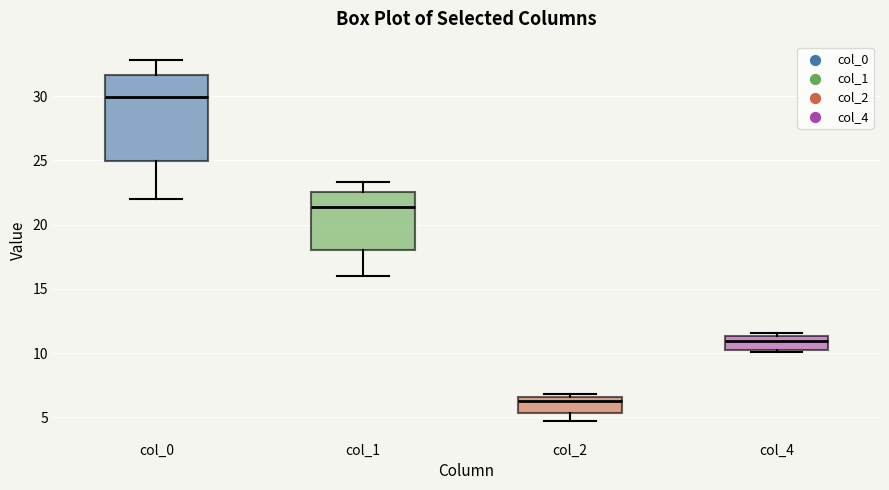

Reading left to right, read every box against the y-axis: the position of its median line, the range the box covers, and the ends of its whiskers. The values are not printed on the chart, so give them approximately, as read against the axis.

col_0: median 30.0, box 25.0 to 31.5, whiskers 22.0 to 33.0
col_1: median 21.5, box 18.0 to 22.5, whiskers 16.0 to 23.5
col_2: median 6.5 (just below the box's upper edge), box 5.5 to 6.5, whiskers 5.0 to 7.0
col_4: median 11.0, box 10.5 to 11.5, whiskers 10.0 to 11.5 (just above the box's upper edge)